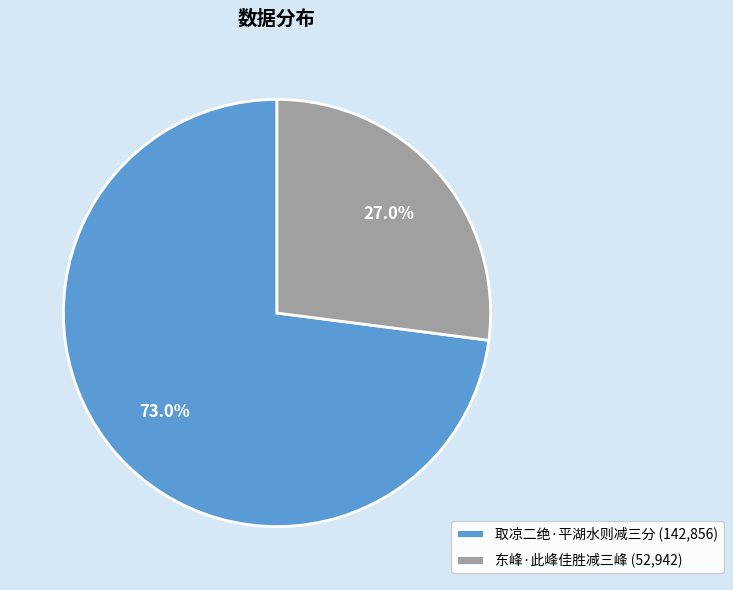

The 东峰·此峰佳胜减三峰 slice represents 21% of the pie. True or false?

False